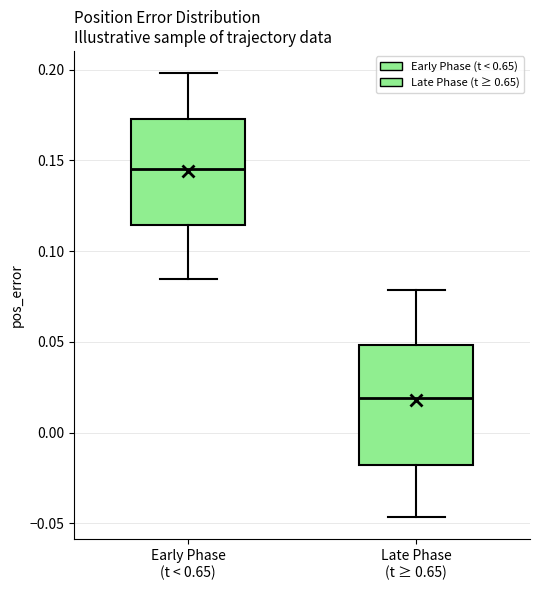

Reading left to right, read every box against the y-axis: the position of its median line, the range the box covers, and the ends of its whiskers. The values are not printed on the chart, so give them approximately, as read against the axis.

Early Phase (t < 0.65): median 0.145, box 0.115 to 0.175, whiskers 0.085 to 0.200
Late Phase (t ≥ 0.65): median 0.020, box -0.020 to 0.050, whiskers -0.045 to 0.080